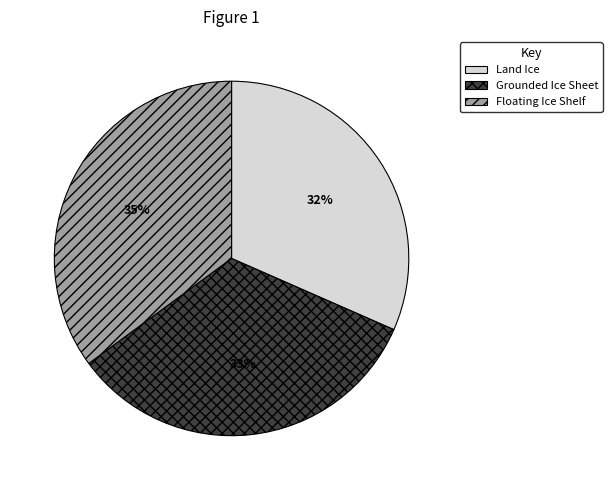

To the nearest percent, what is the average slice percentage?

33%